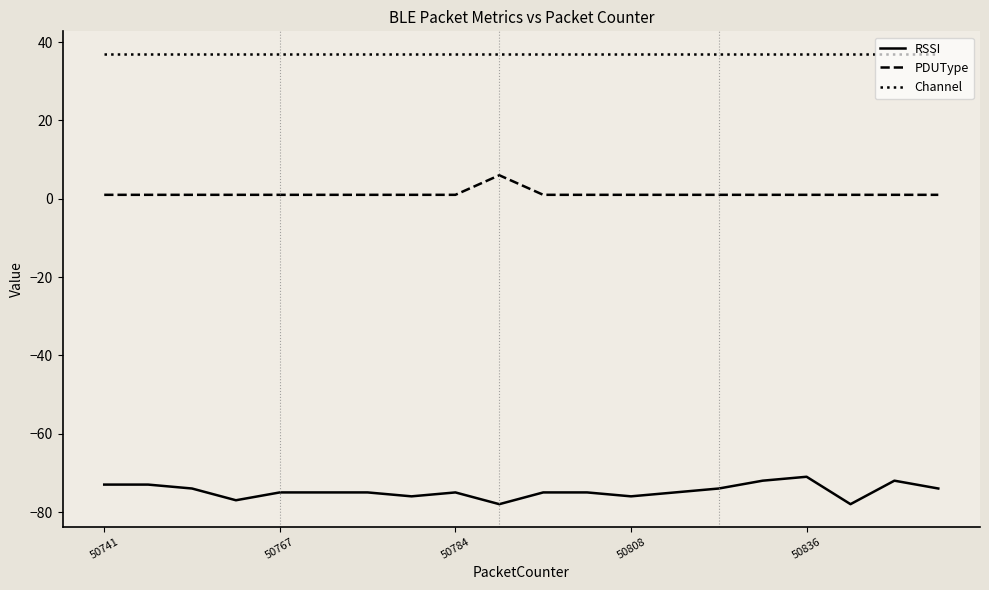

What is the minimum value shown in the chart?

-78